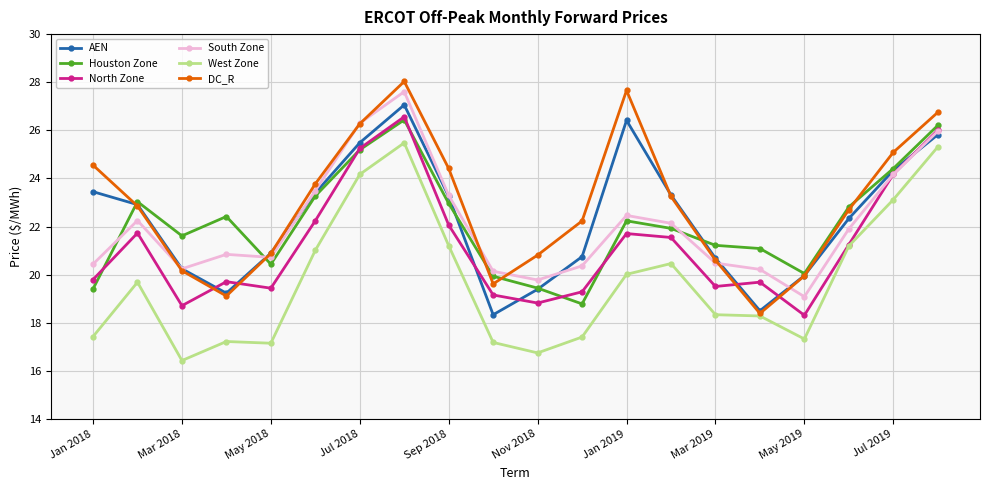

What is the value of the North Zone point at the 17th from the left?

18.3